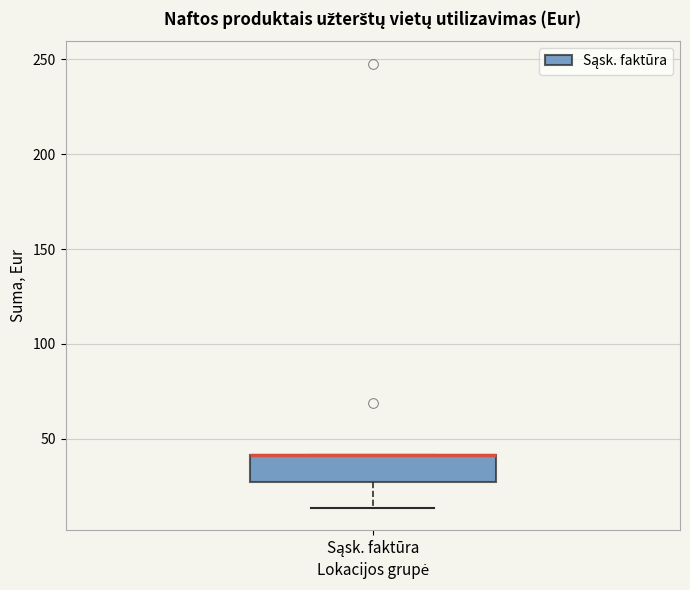

Where does the lower whisker of the box for Sąsk. faktūra end on the y-axis? The values are not printed on the chart, so give them approximately, as read against the axis.

15